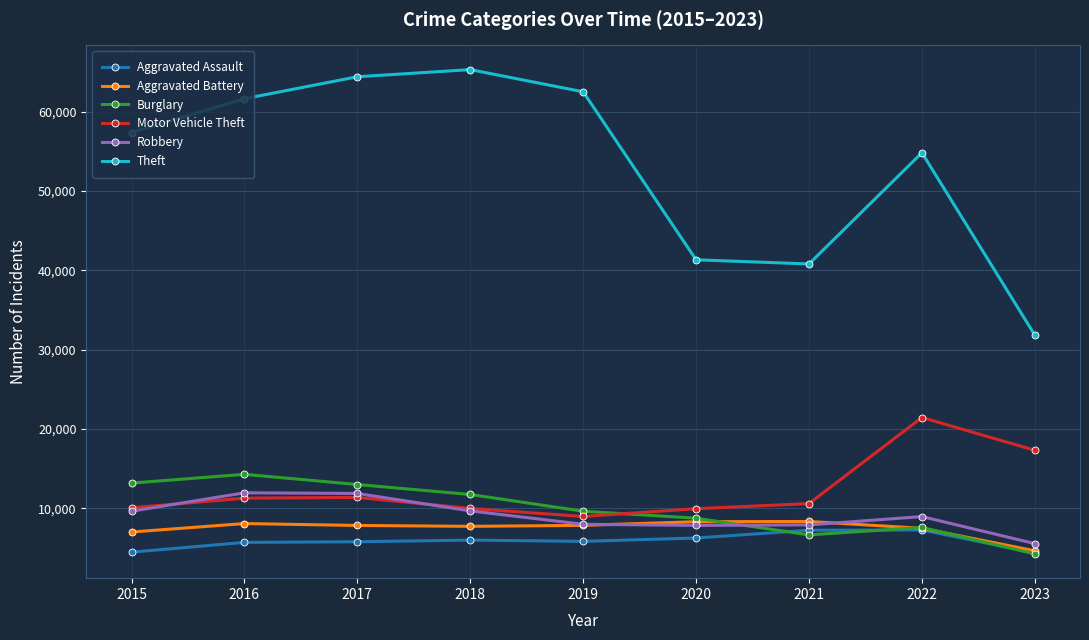

What is the difference between the second highest and second lowest values in the Motor Vehicle Theft series?

7361